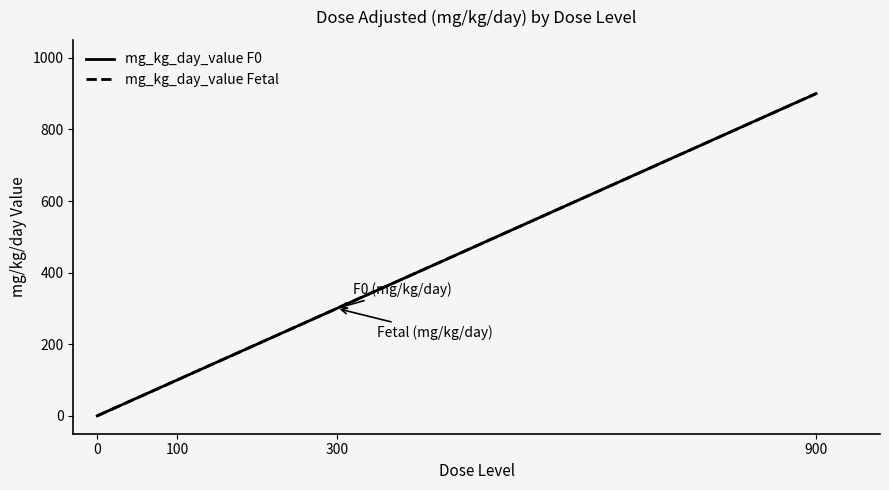

True or false: mg_kg_day_value F0 has a value of 508 at 300.

False